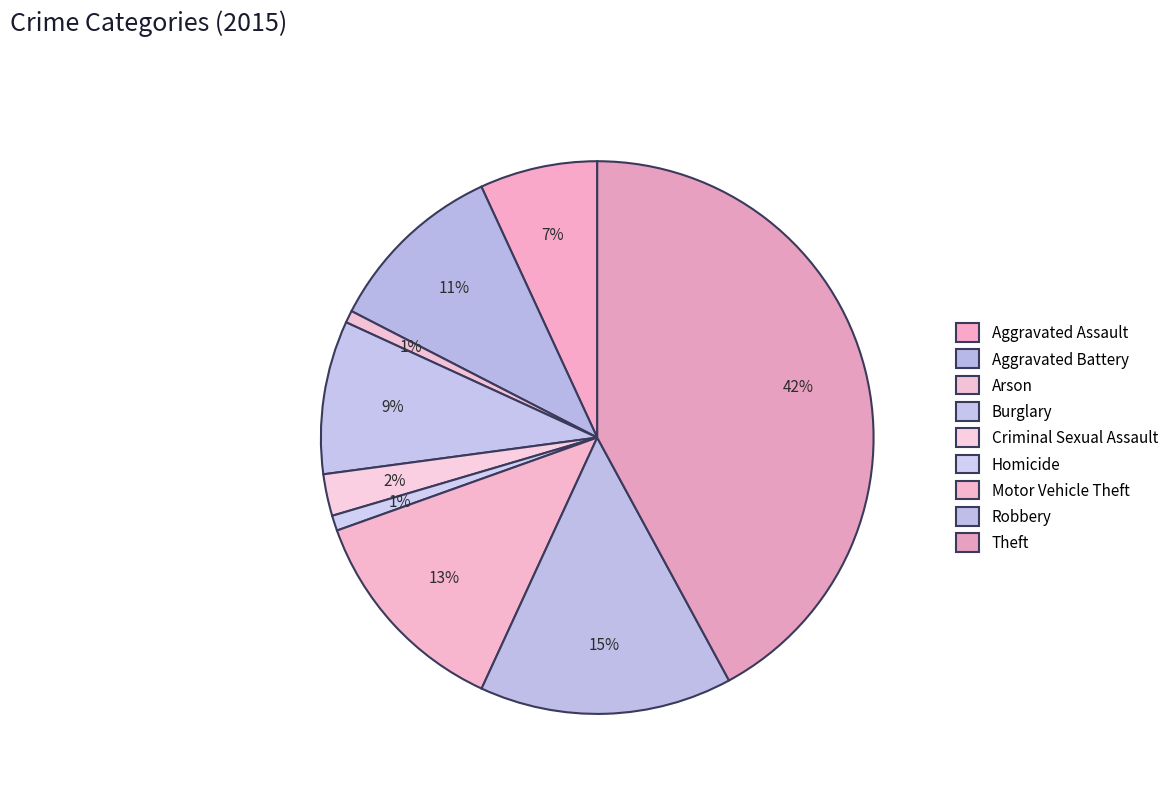

To the nearest percent, what is the average slice percentage?

11%